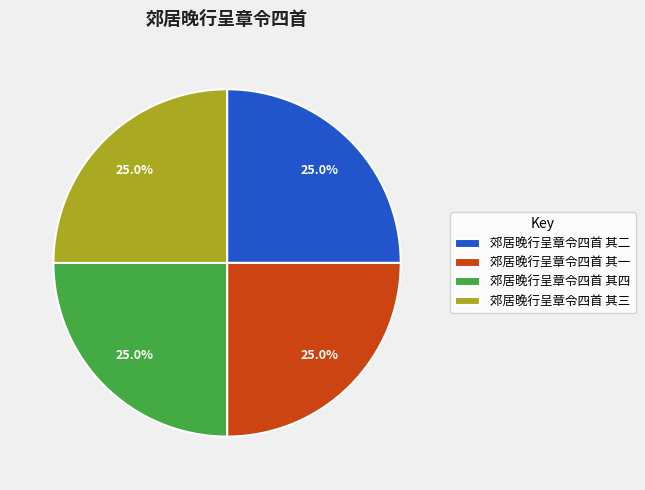

Is 郊居晚行呈章令四首 其四 the majority of the pie?

No